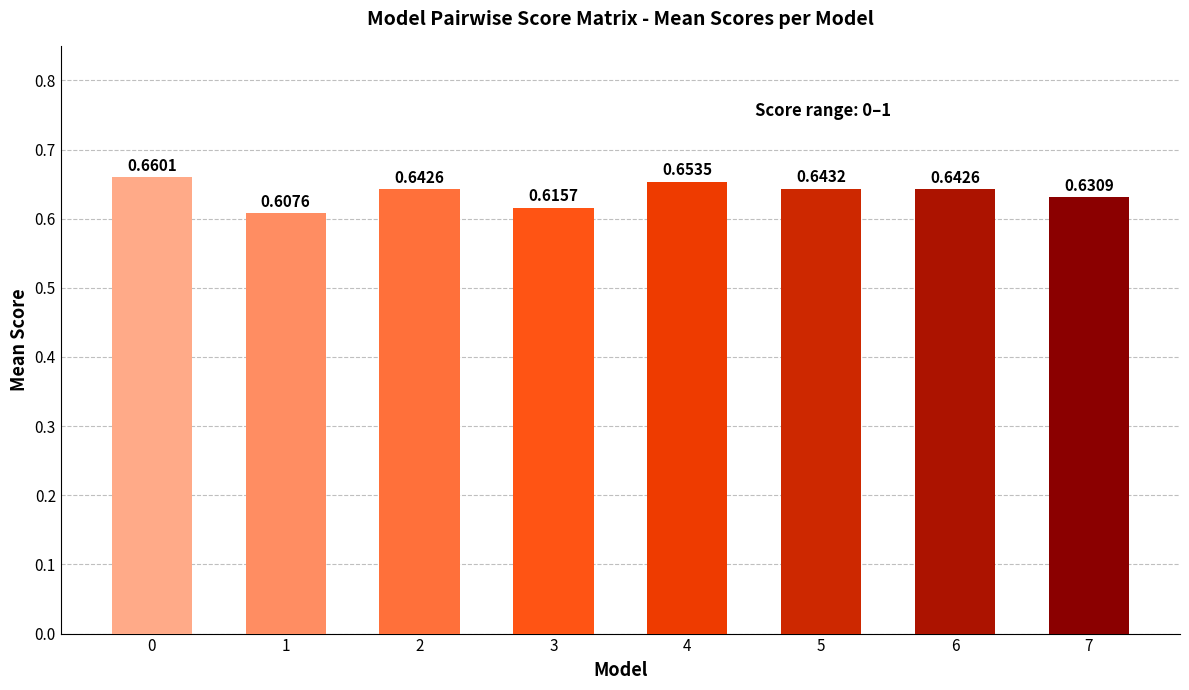

Between 1 and 4, which is larger?

4